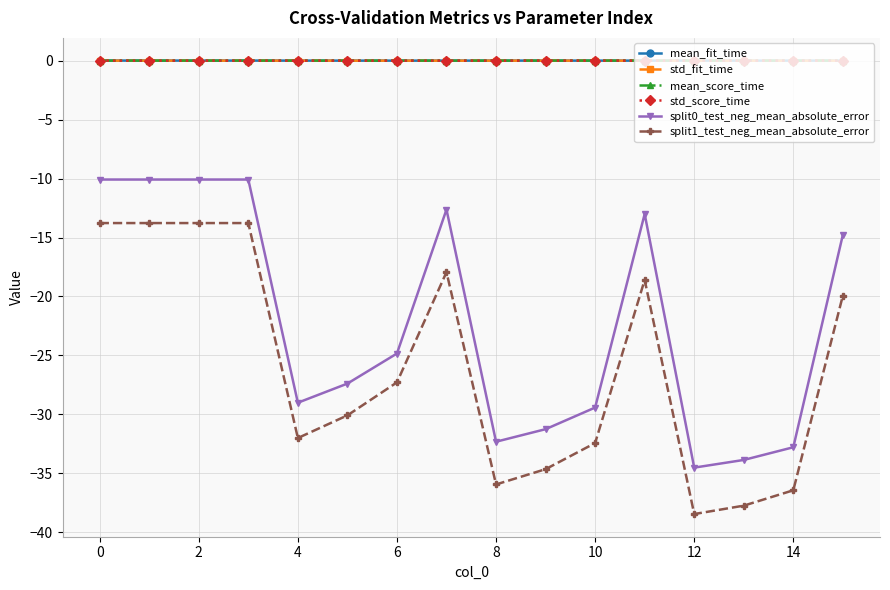

Which series has the largest range (max minus min)?

split1_test_neg_mean_absolute_error